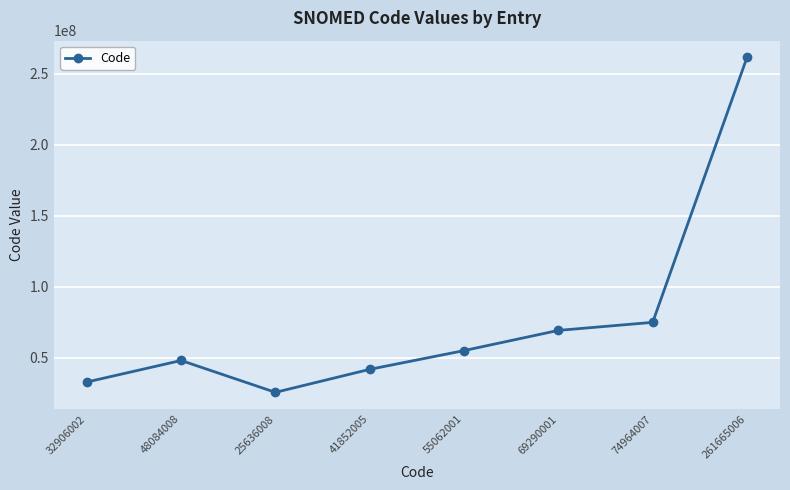

True or false: there are more than 1 points higher than both neighbors.

False